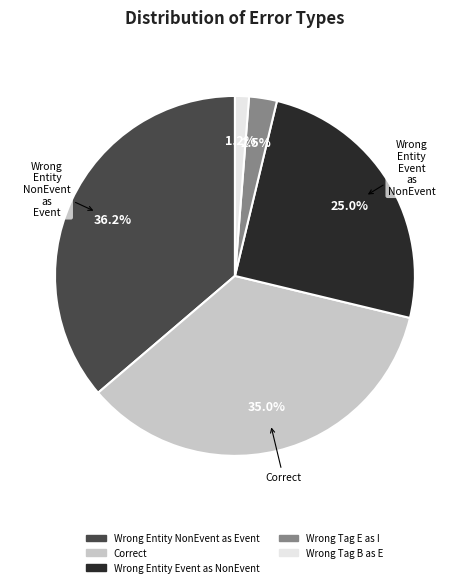

Is there a majority slice in this chart?

No